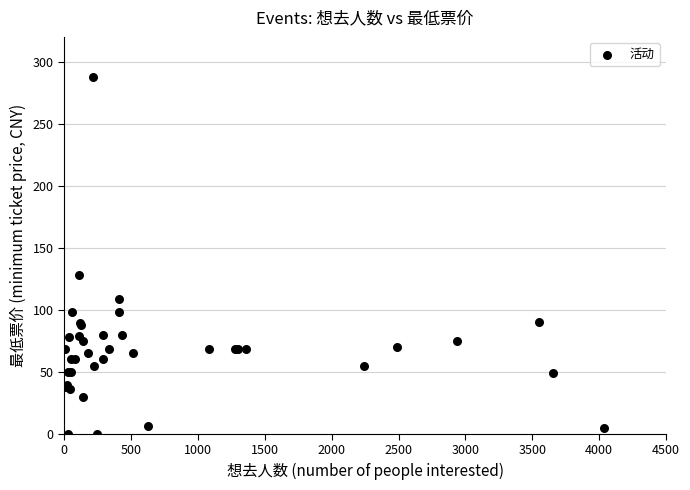

What Y value in the scatter plot is closest to 144?

128.0